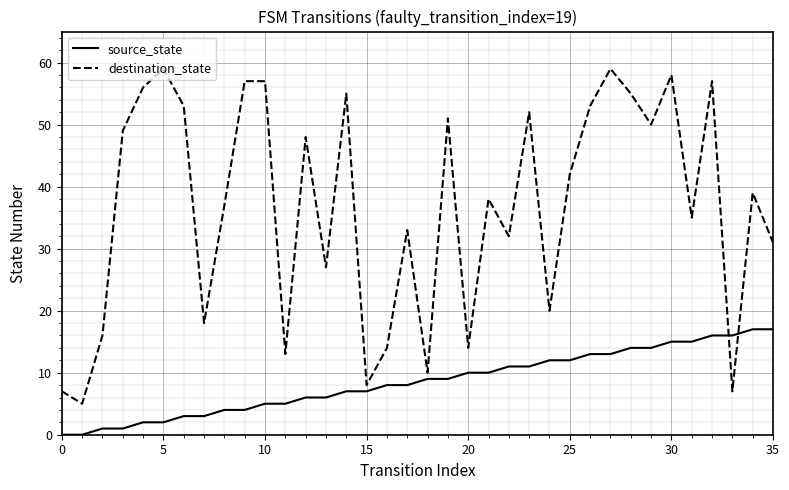

What are all the series names shown in the legend?

source_state, destination_state